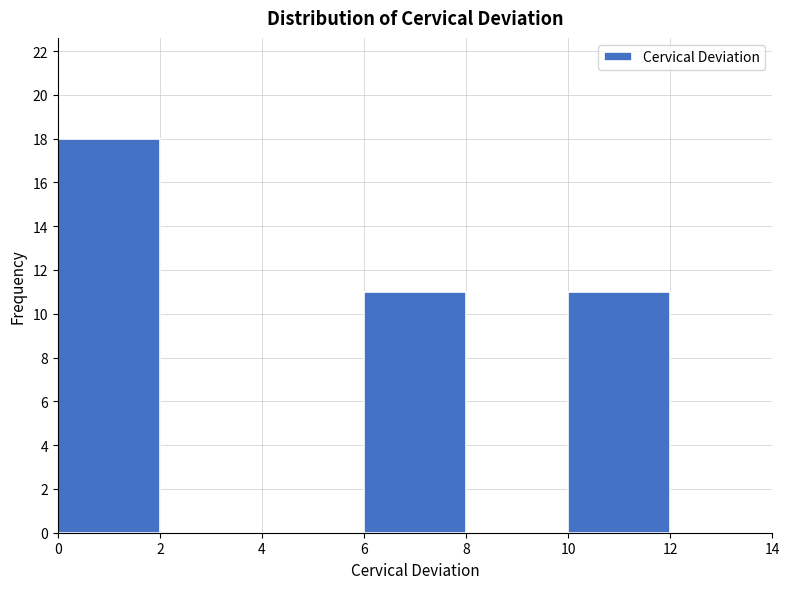

Reading left to right, list every bar in this chart as the range it spans on the x-axis followed by its height. The values are not printed on the chart, so give them approximately, as read against the axis.

0 to 2: 18
2 to 4: 0
4 to 6: 0
6 to 8: 11
8 to 10: 0
10 to 12: 11
12 to 14: 0